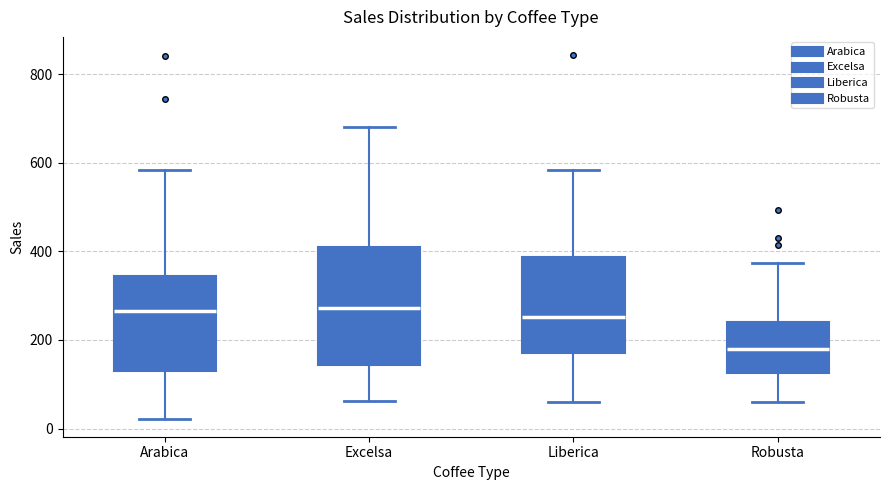

Reading left to right, read every box against the y-axis: the position of its median line, the range the box covers, and the ends of its whiskers. The values are not printed on the chart, so give them approximately, as read against the axis.

Arabica: median 260, box 140 to 340, whiskers 20 to 580
Excelsa: median 280, box 140 to 400, whiskers 60 to 680
Liberica: median 260, box 180 to 380, whiskers 60 to 580
Robusta: median 180, box 120 to 240, whiskers 60 to 380